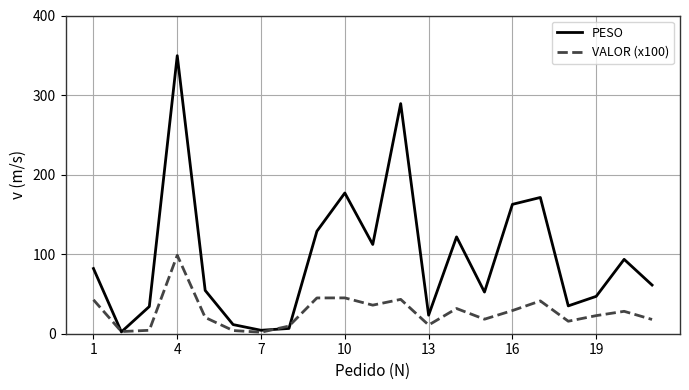

What is the greatest value displayed?

349.5